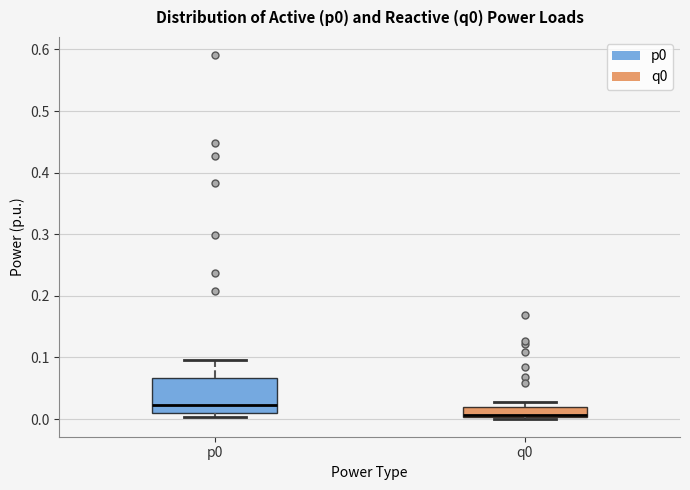

Where is the lower edge of the box for q0 on the y-axis? The values are not printed on the chart, so give them approximately, as read against the axis.

0.00